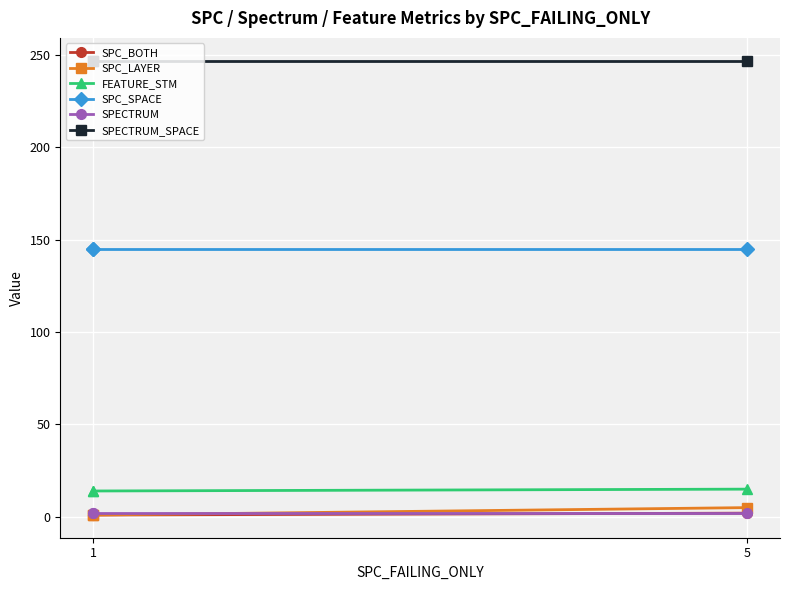

True or false: SPC_BOTH has a value of 2 at 1.

False